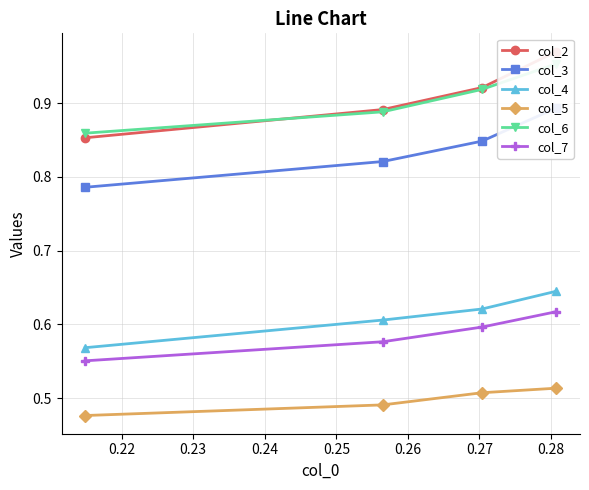

What is the sum of all col_3 values?

3.3